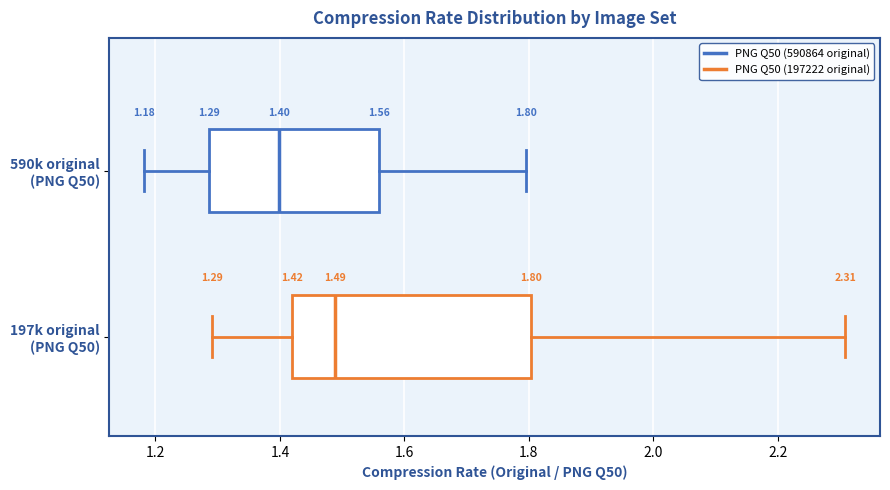

Which box's median line is the furthest to the left?

590k original (PNG Q50)